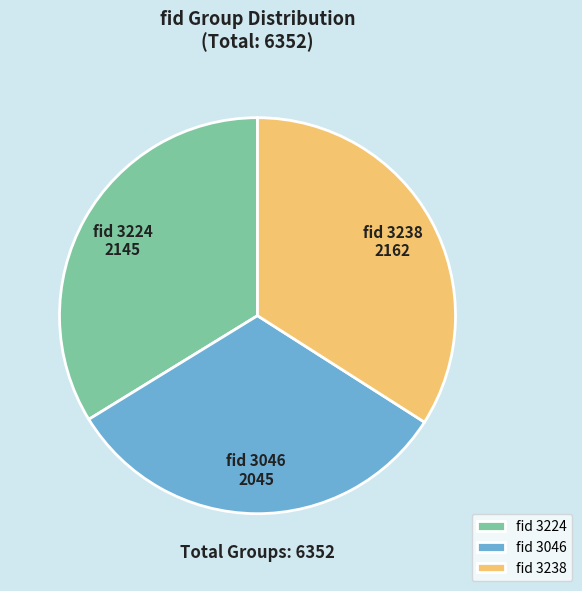

Do fid 3238 and fid 3046 together represent more than half of the pie?

Yes